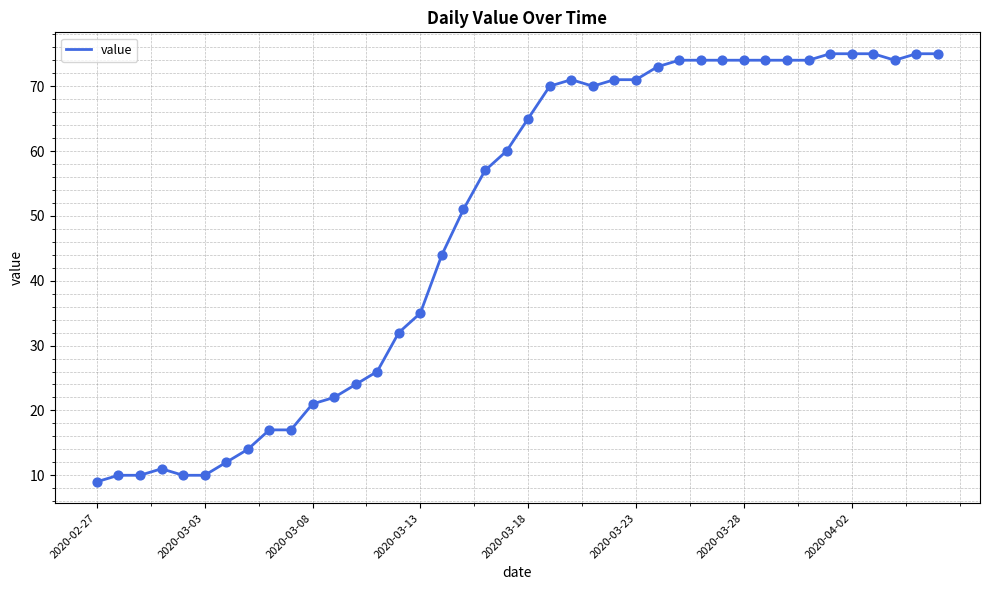

What is the greatest value displayed?

75